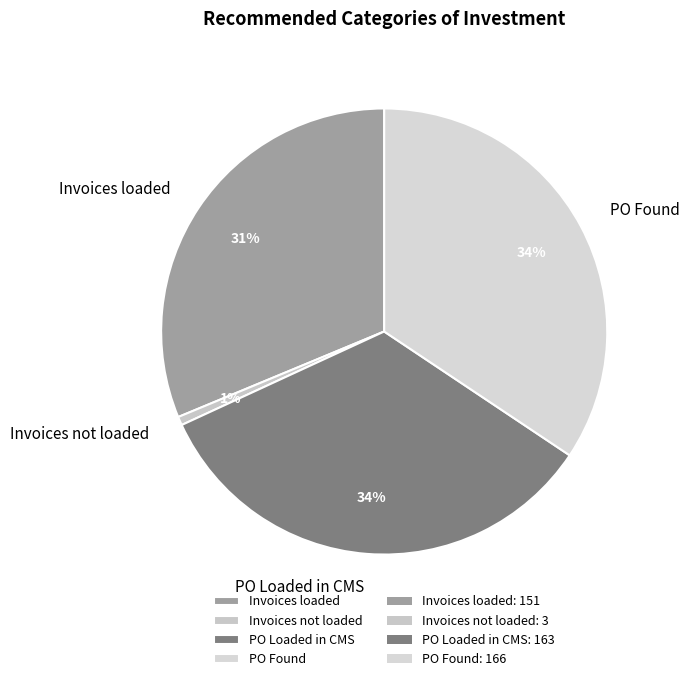

True or false: Invoices loaded accounts for 42% of the total.

False